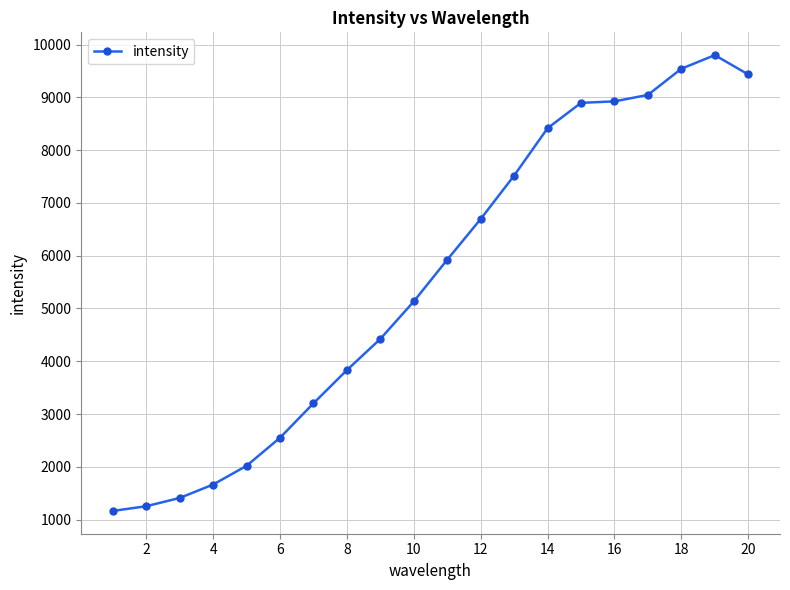

What is the maximum value shown in the chart?

9800